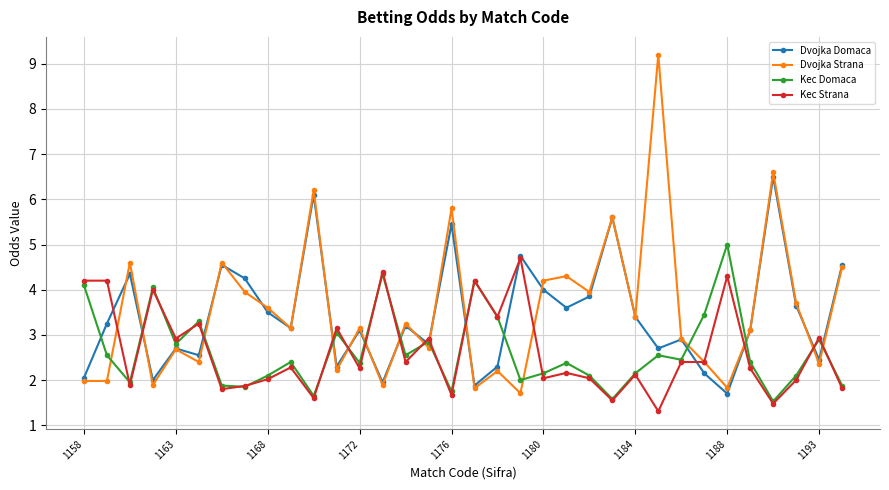

What is the value of the Kec Strana point at the 19th from the left?

3.4